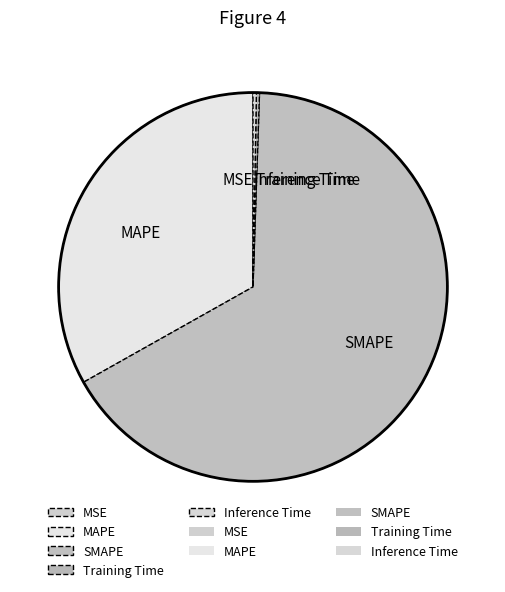

Do Inference Time and SMAPE together represent more than half of the pie?

Yes